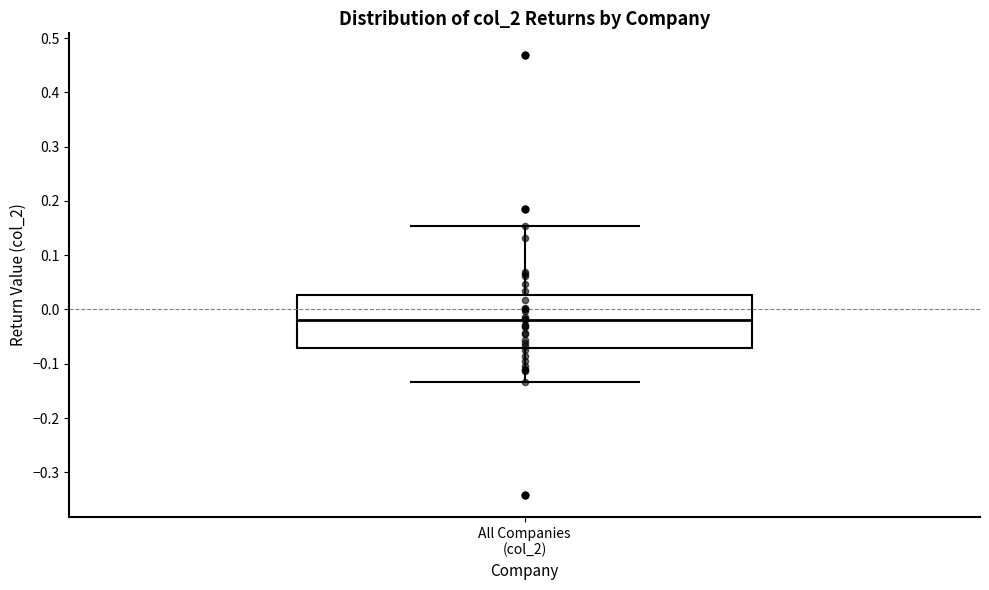

Read this box plot against the y-axis: the position of the median line, the range covered by the box, and the ends of both whiskers. The values are not printed on the chart, so give them approximately, as read against the axis.

median -0.02, box -0.07 to 0.03, whiskers -0.13 to 0.15